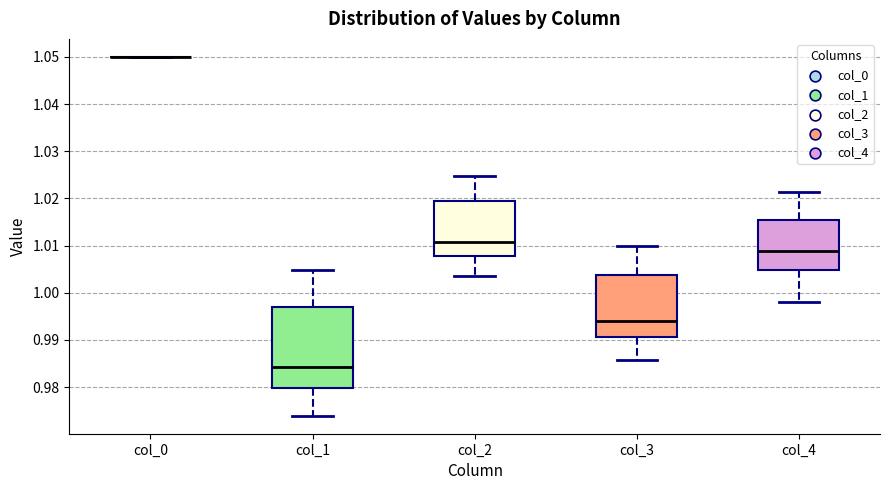

Comparing the boxes themselves (not the whiskers), which one is the tallest?

col_1